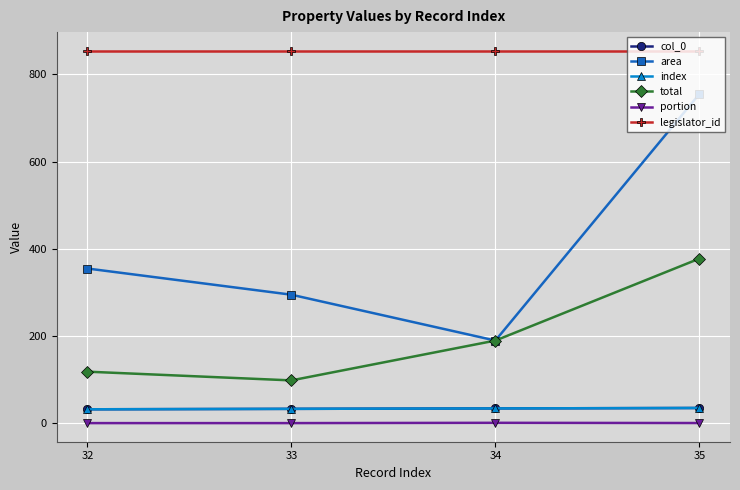

At how many categories does at least one series exceed 428?

4